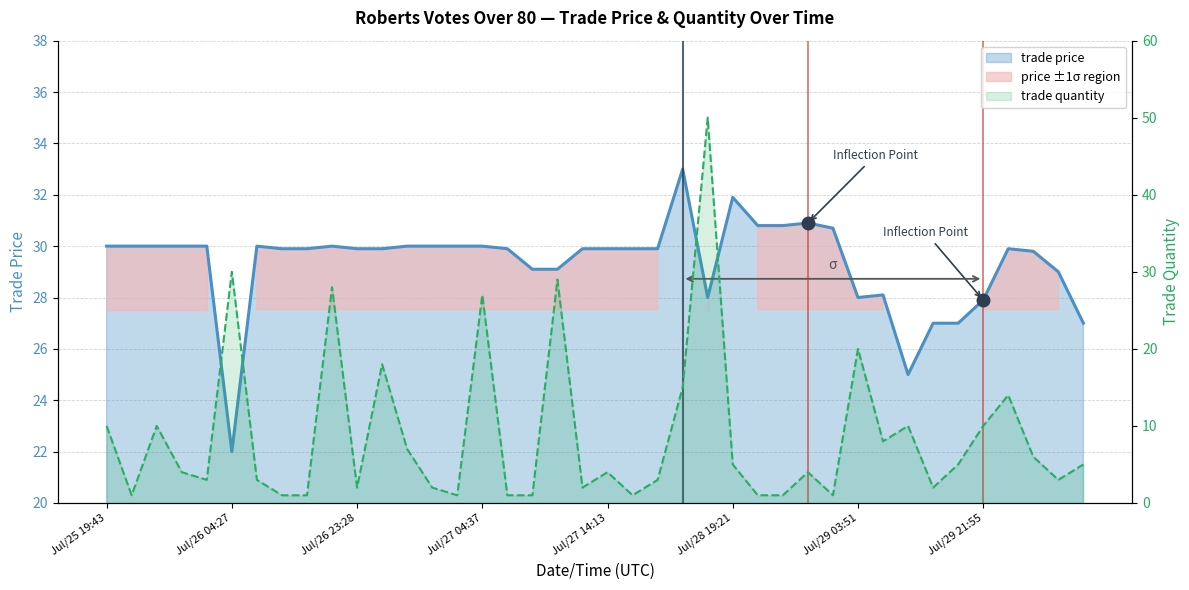

What is the difference between the second highest and minimum values?

29